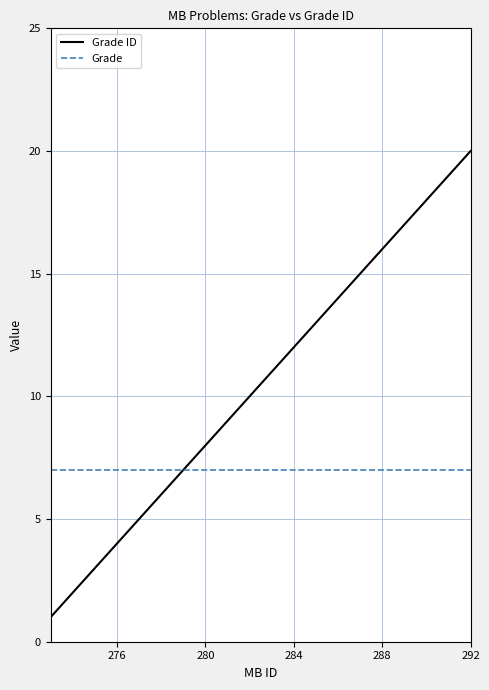

Which series has the largest range (max minus min)?

Grade ID